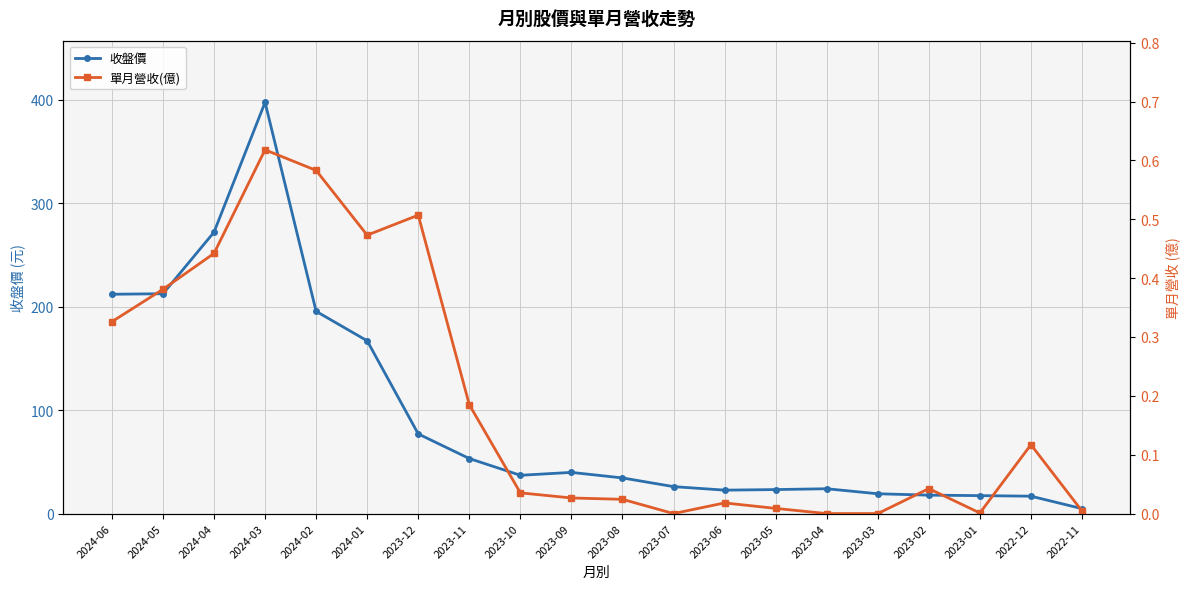

True or false: 收盤價 and 單月營收(億) intersect in this chart.

False